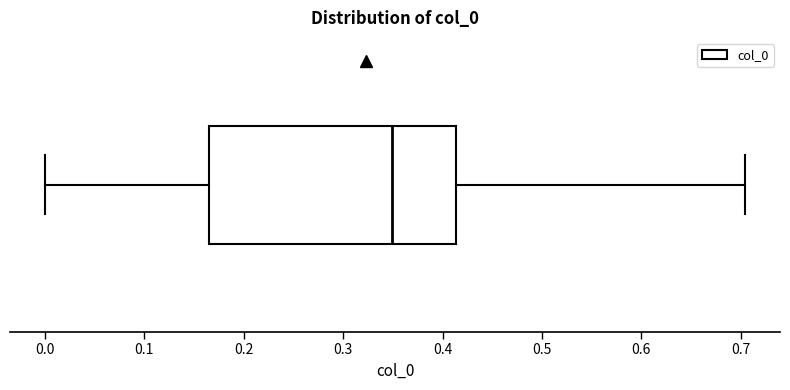

Where does the right whisker of the box end on the x-axis? The values are not printed on the chart, so give them approximately, as read against the axis.

0.70